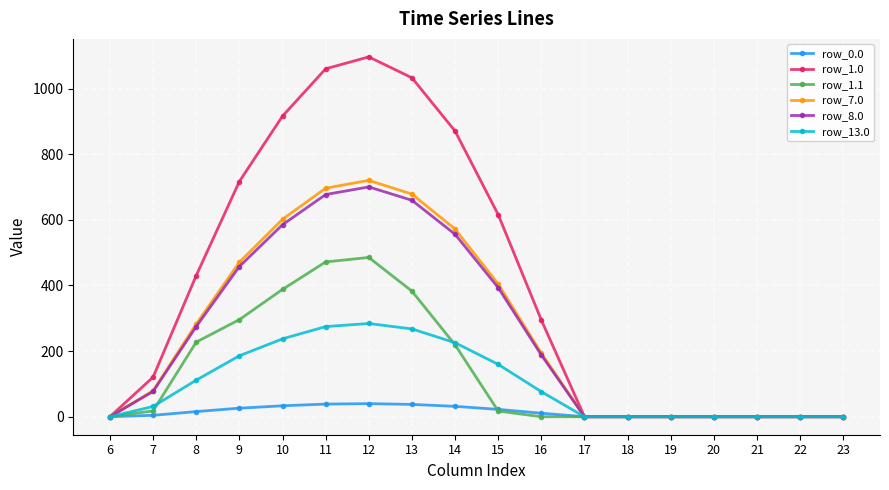

At which label does row_8.0 first exceed 188?

8